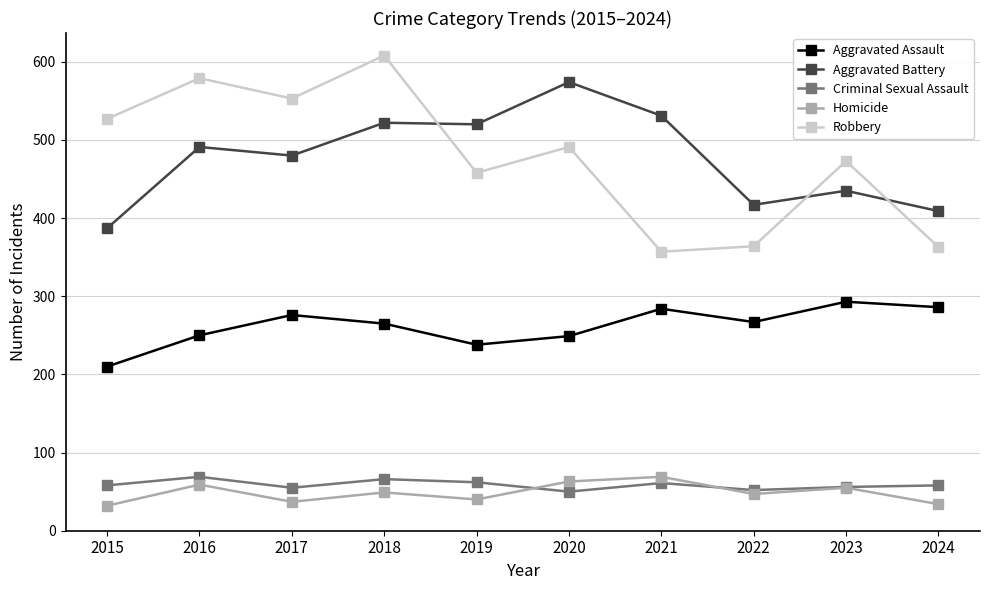

At how many categories does at least one series exceed 390?

10